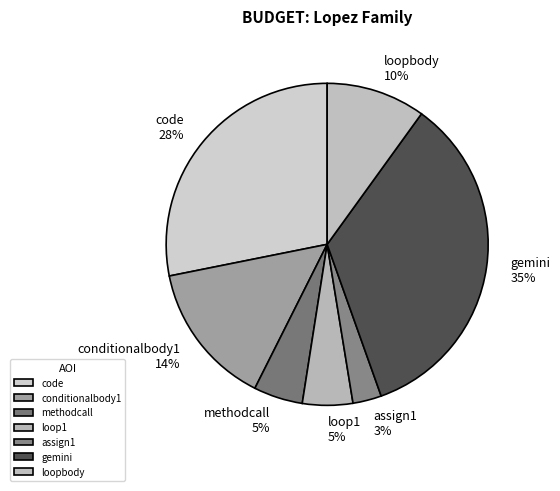

To the nearest percent, what portion does methodcall represent?

5%